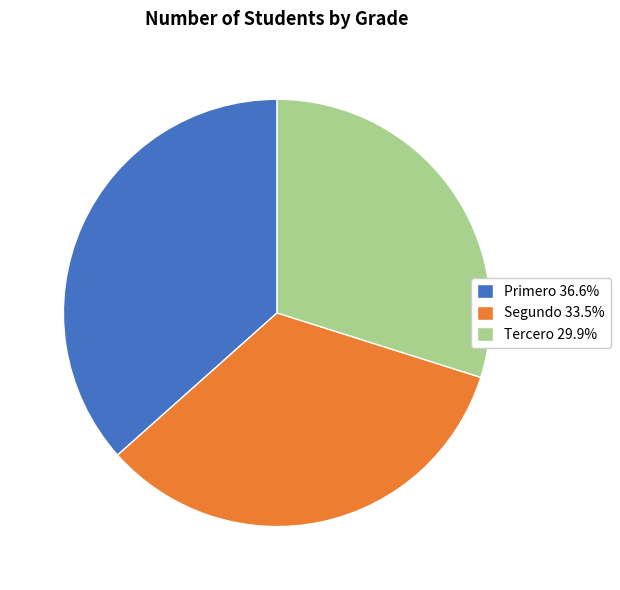

How many segments does this pie chart have?

3